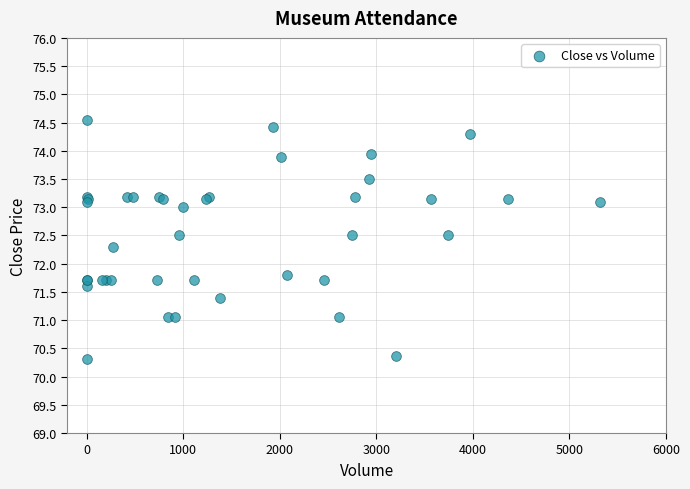

What Y value in the scatter plot is closest to 72?

71.8